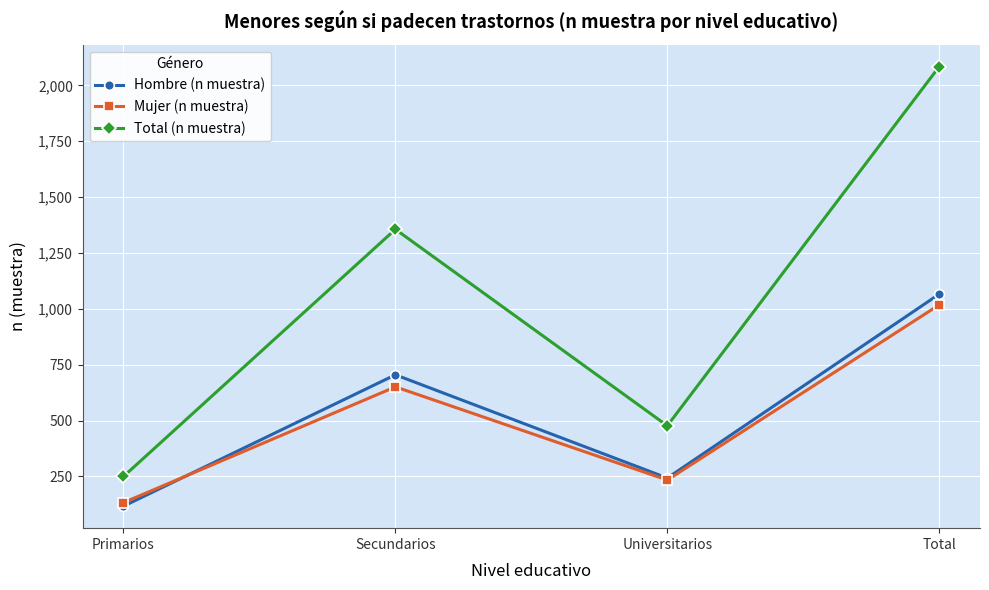

What position from the left is Primarios?

1